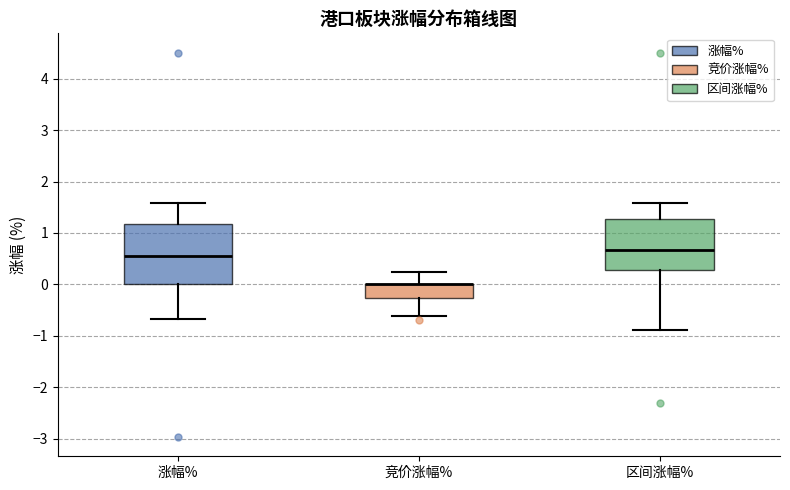

Comparing the boxes themselves (not the whiskers), which one is the tallest?

涨幅%